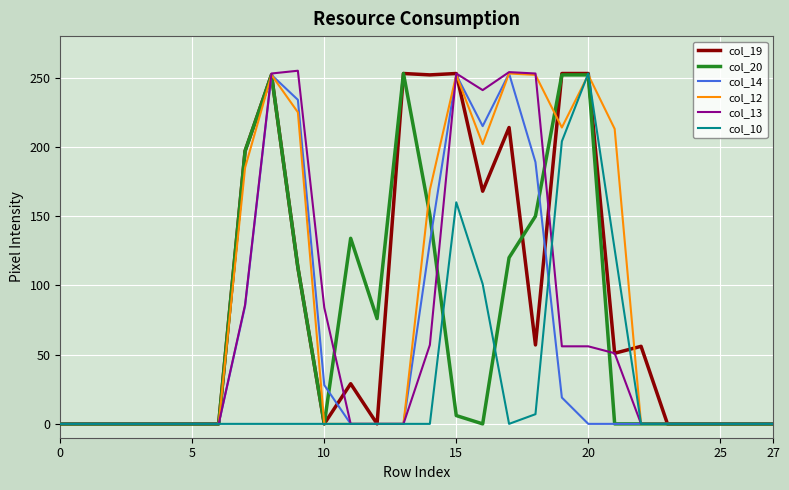

What is the maximum value for col_10?

253